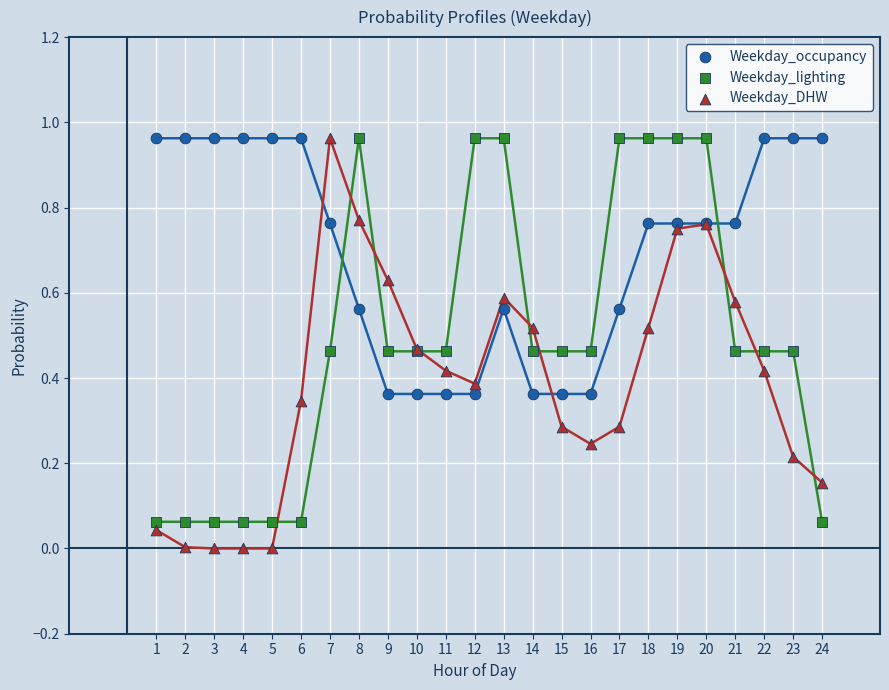

What is the X range (max minus min) for the scatter plot?

23.0